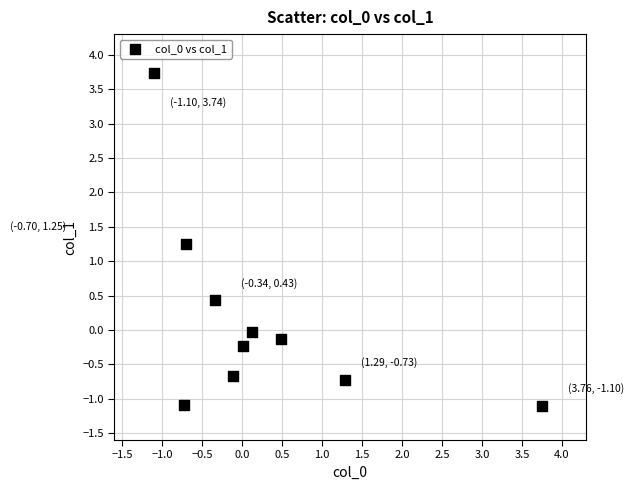

What Y value in the scatter plot is closest to 1?

1.3